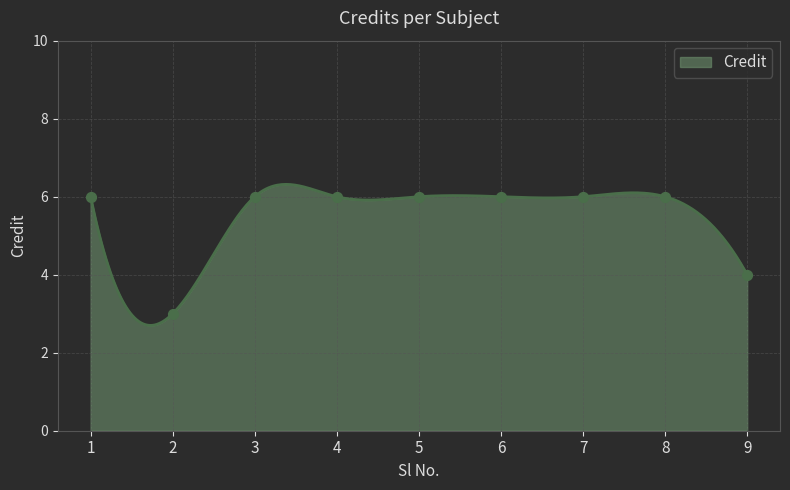

Approximately how many times larger is the value at 3 compared to 8?

1.0